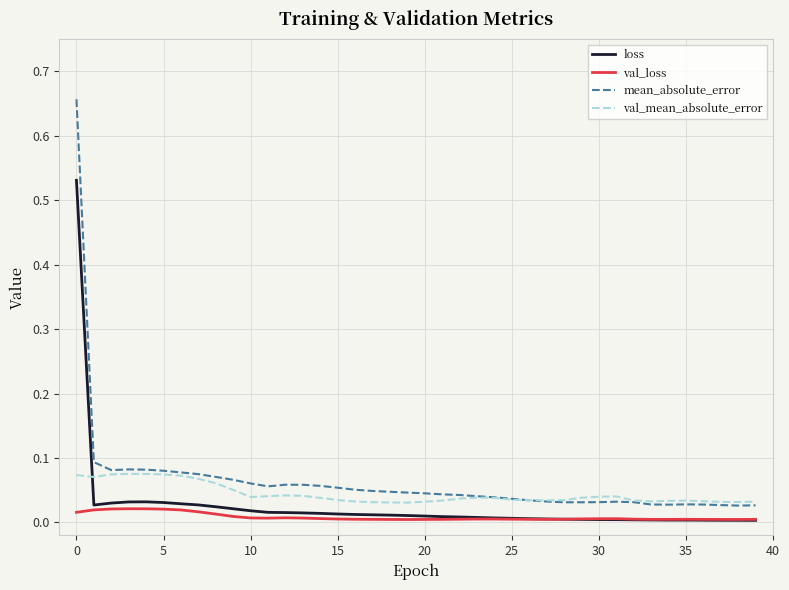

Which series has the widest spread of values?

mean_absolute_error